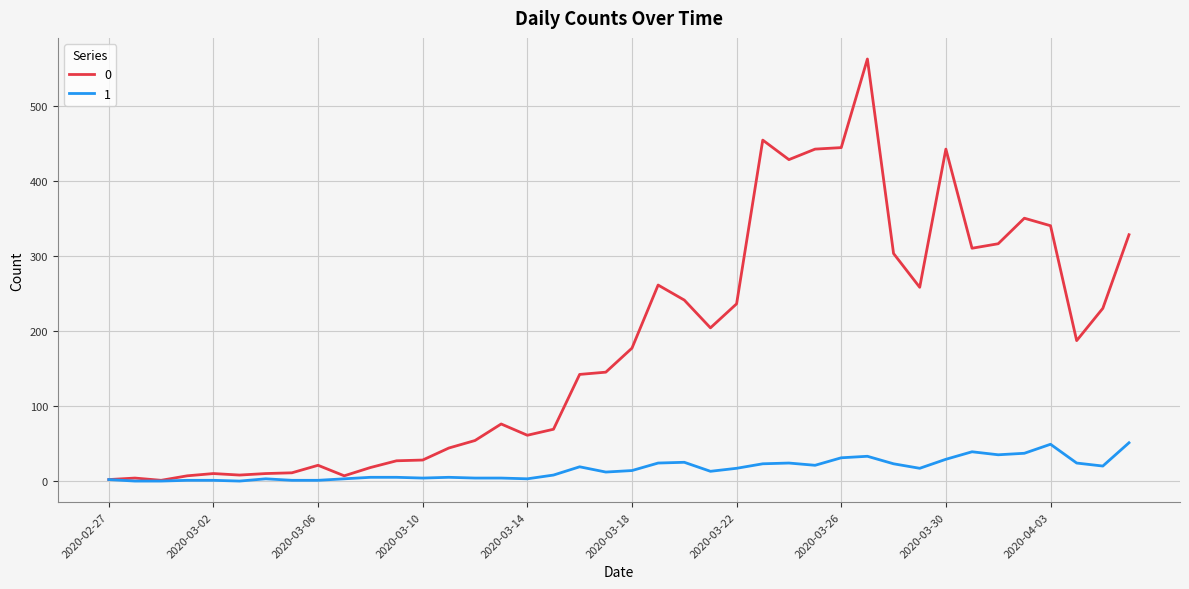

List the series in order of their peak value, highest first.

0, 1